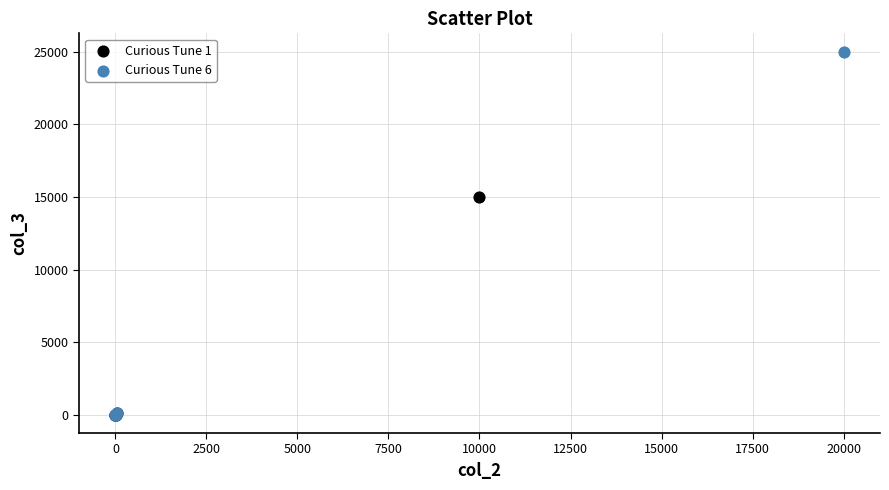

Which series reaches the maximum Y coordinate?

Curious Tune 6